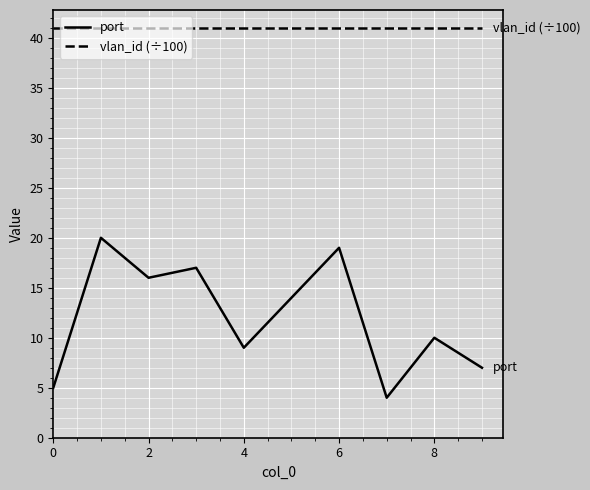

At how many categories does at least one series exceed 9?

10